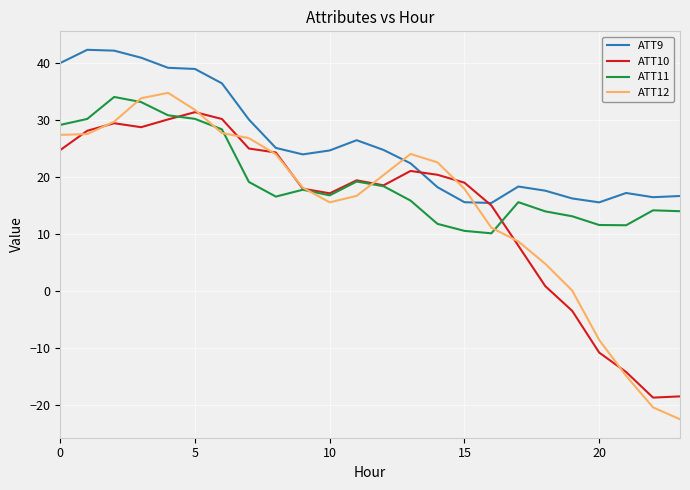

Which series has the largest total across all categories?

ATT9